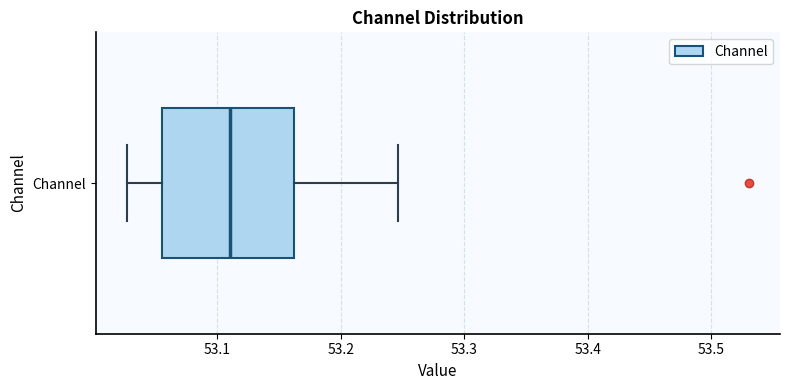

Transcribe this box plot: give where the median line is, the range the box spans, and where the two whiskers end, as read against the x-axis. The values are not printed on the chart, so give them approximately, as read against the axis.

median 53.11, box 53.06 to 53.16, whiskers 53.03 to 53.25